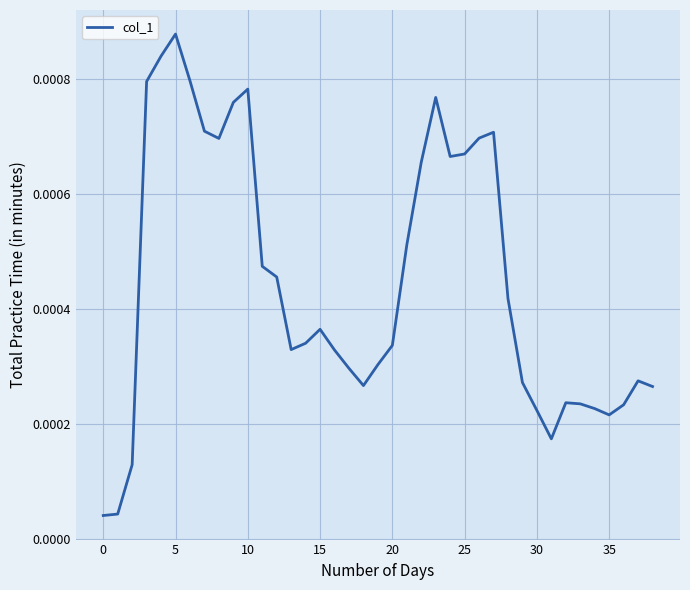

What is the label of the 15th point from the left?

14